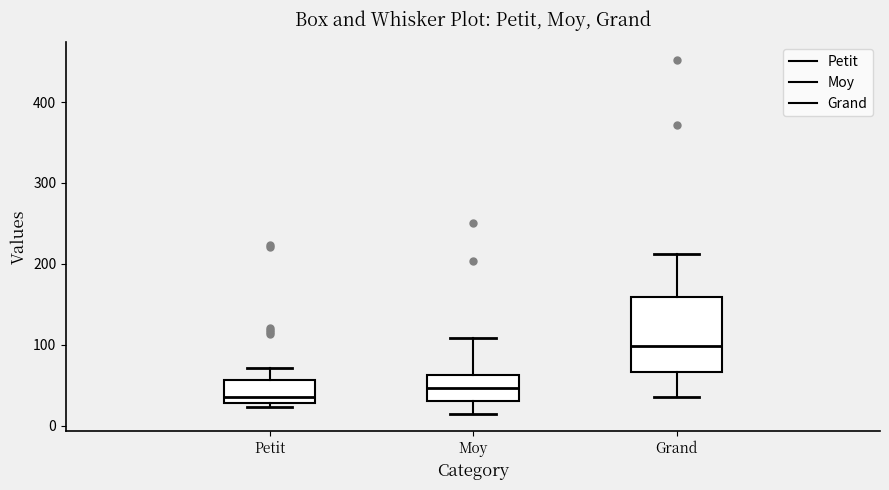

Where does the lower whisker of the box for Moy end on the y-axis? The values are not printed on the chart, so give them approximately, as read against the axis.

20